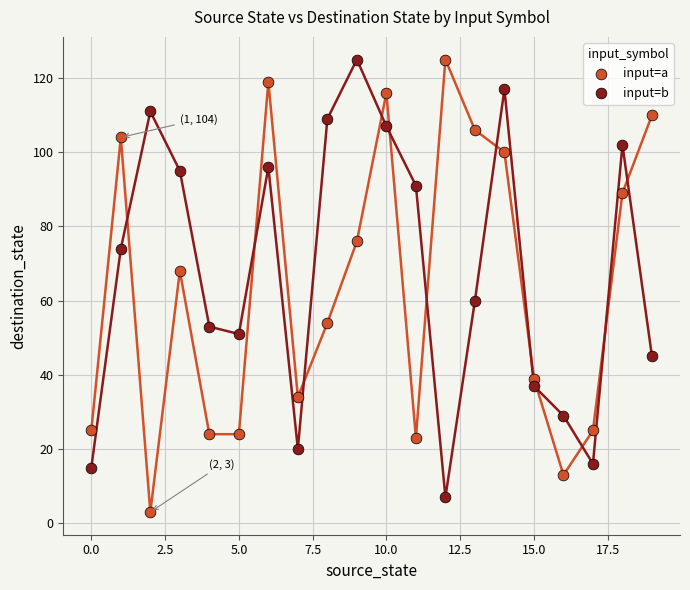

Across all data points, what is the range of Y values (max minus min)?

122